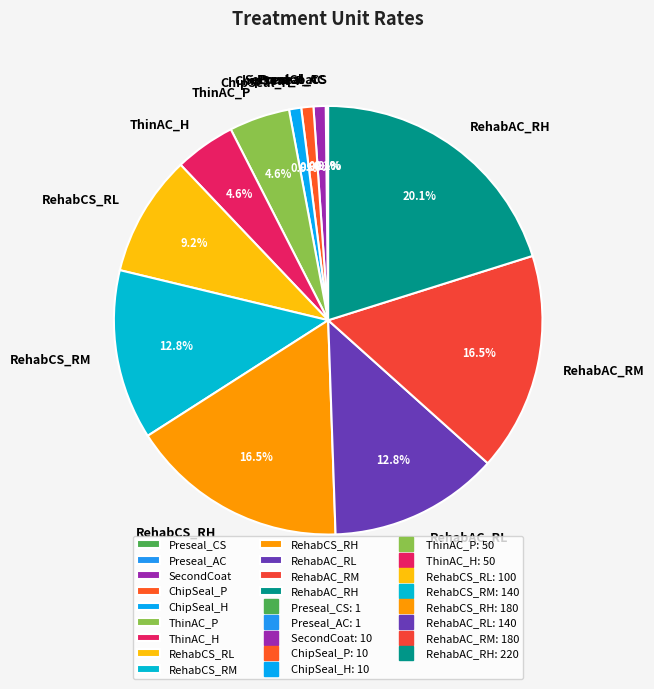

Does RehabAC_RH account for over 50% of the chart?

No